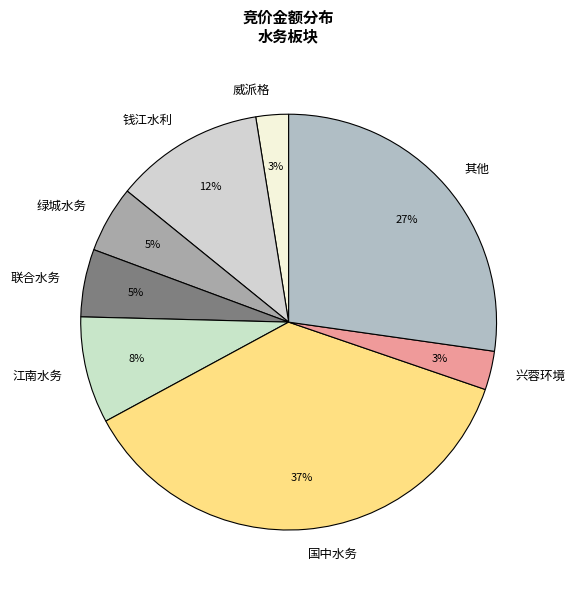

Which slice is the largest?

国中水务